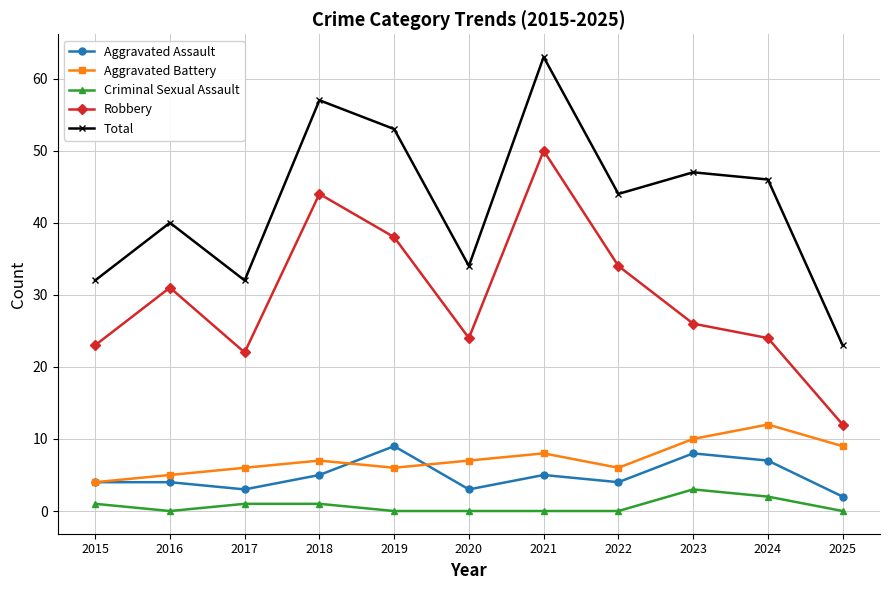

True or false: Aggravated Battery and Robbery intersect in this chart.

False